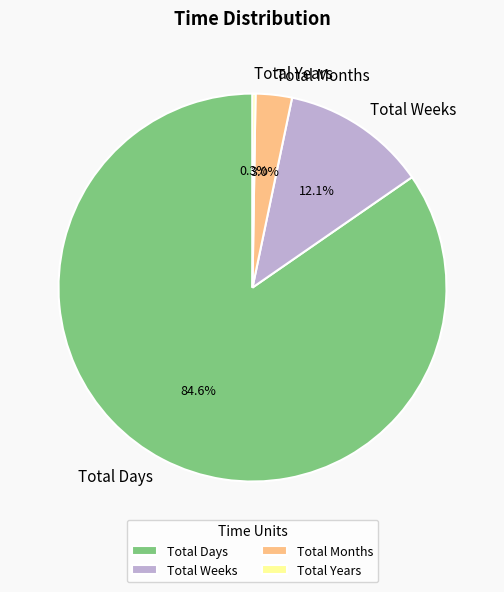

Which category has the biggest portion of the pie?

Total Days